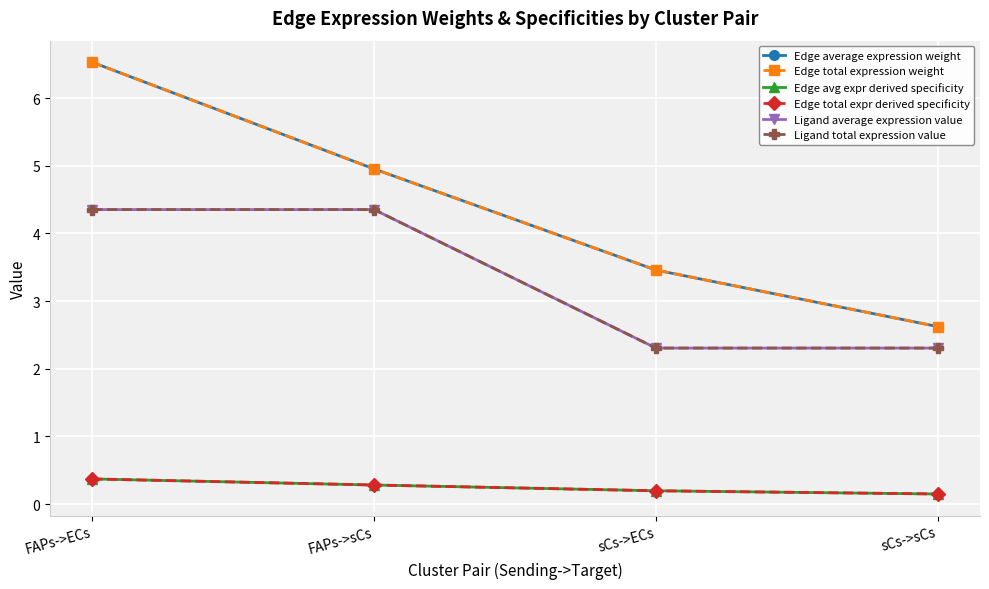

What is the total value across all series at FAPs->ECs?

22.5